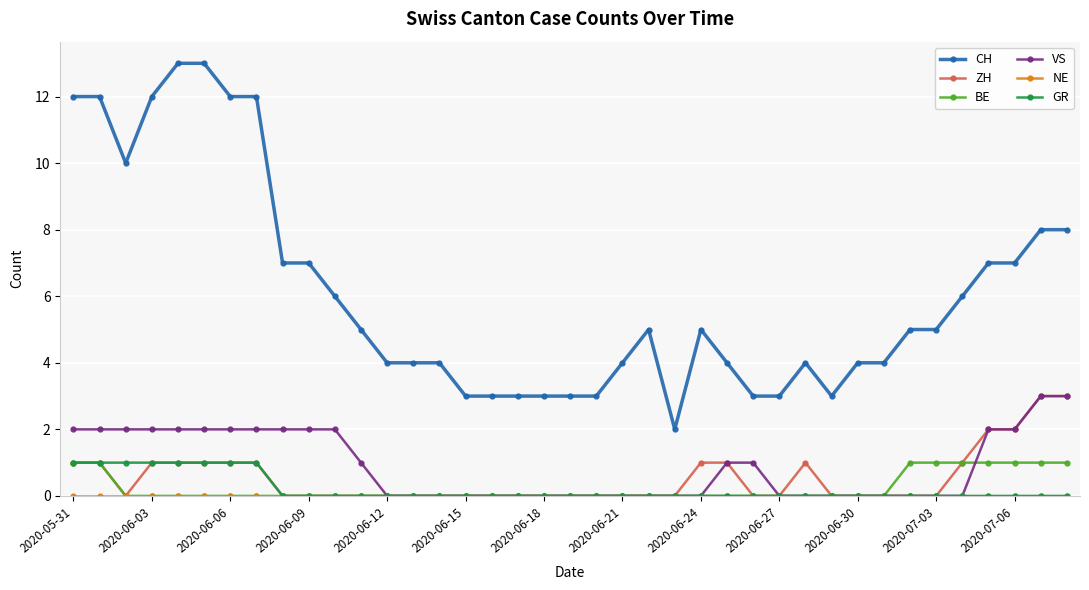

How many data points does each series have?

39